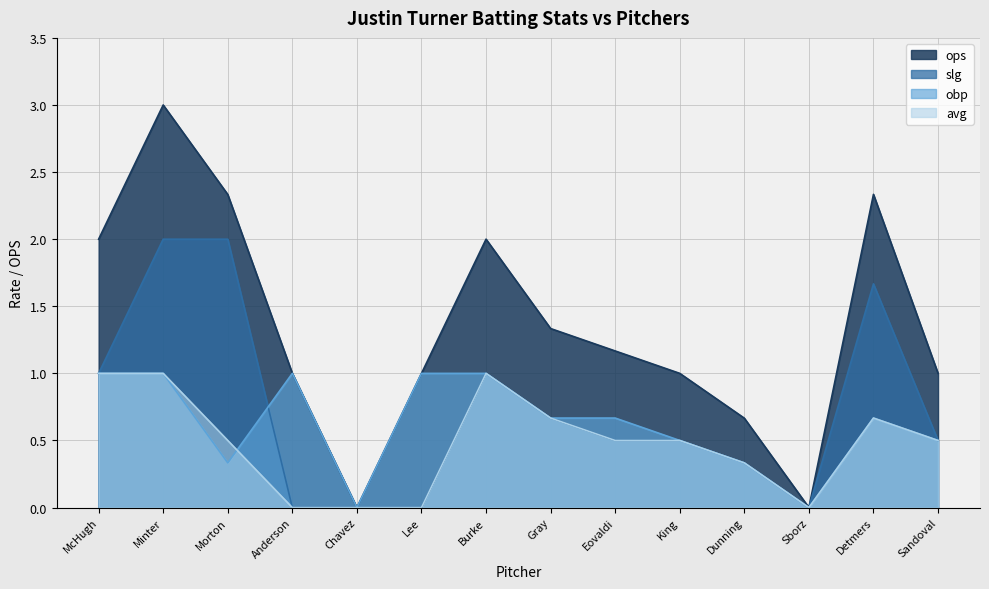

Reading left to right, list all the values displayed in this chart.

ops: McHugh=2.0	Minter=3.0	Morton=2.3	Anderson=1.0	Chavez=0.0	Lee=1.0	Burke=2.0	Gray=1.3	Eovaldi=1.2	King=1.0	Dunning=0.7	Sborz=0.0	Detmers=2.3	Sandoval=1.0
slg: McHugh=1.0	Minter=2.0	Morton=2.0	Anderson=0.0	Chavez=0.0	Lee=0.0	Burke=1.0	Gray=0.7	Eovaldi=0.5	King=0.5	Dunning=0.3	Sborz=0.0	Detmers=1.7	Sandoval=0.5
obp: McHugh=1.0	Minter=1.0	Morton=0.3	Anderson=1.0	Chavez=0.0	Lee=1.0	Burke=1.0	Gray=0.7	Eovaldi=0.7	King=0.5	Dunning=0.3	Sborz=0.0	Detmers=0.7	Sandoval=0.5
avg: McHugh=1.0	Minter=1.0	Morton=0.5	Anderson=0.0	Chavez=0.0	Lee=0.0	Burke=1.0	Gray=0.7	Eovaldi=0.5	King=0.5	Dunning=0.3	Sborz=0.0	Detmers=0.7	Sandoval=0.5